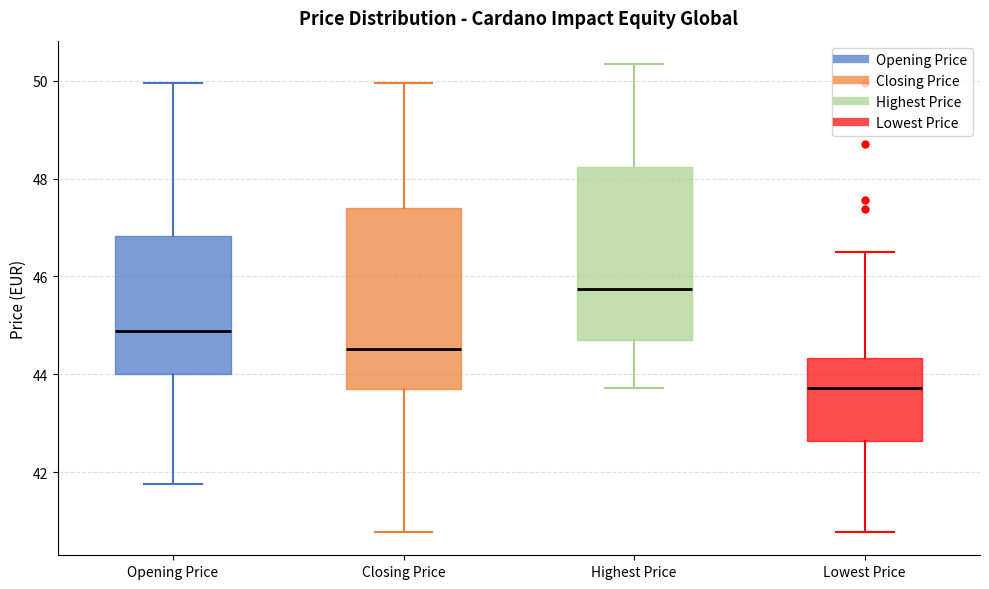

Where is the lower edge of the box for Closing Price on the y-axis? The values are not printed on the chart, so give them approximately, as read against the axis.

43.8